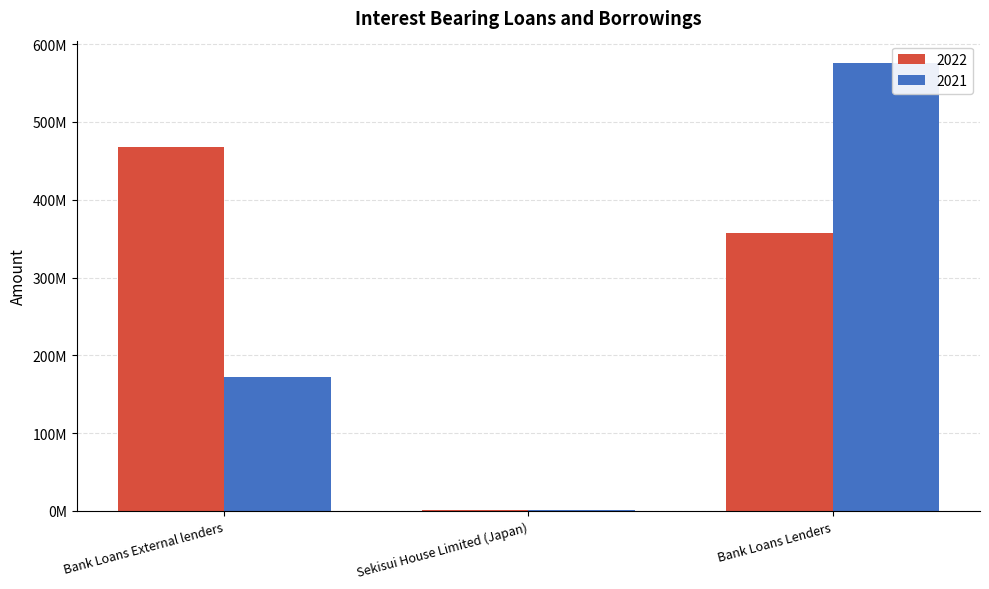

Reading left to right, what are all the values shown in this chart?

2022: Bank Loans External lenders=467284380	Sekisui House Limited (Japan)=1429373	Bank Loans Lenders=356777450
2021: Bank Loans External lenders=171960212	Sekisui House Limited (Japan)=725813	Bank Loans Lenders=575693947